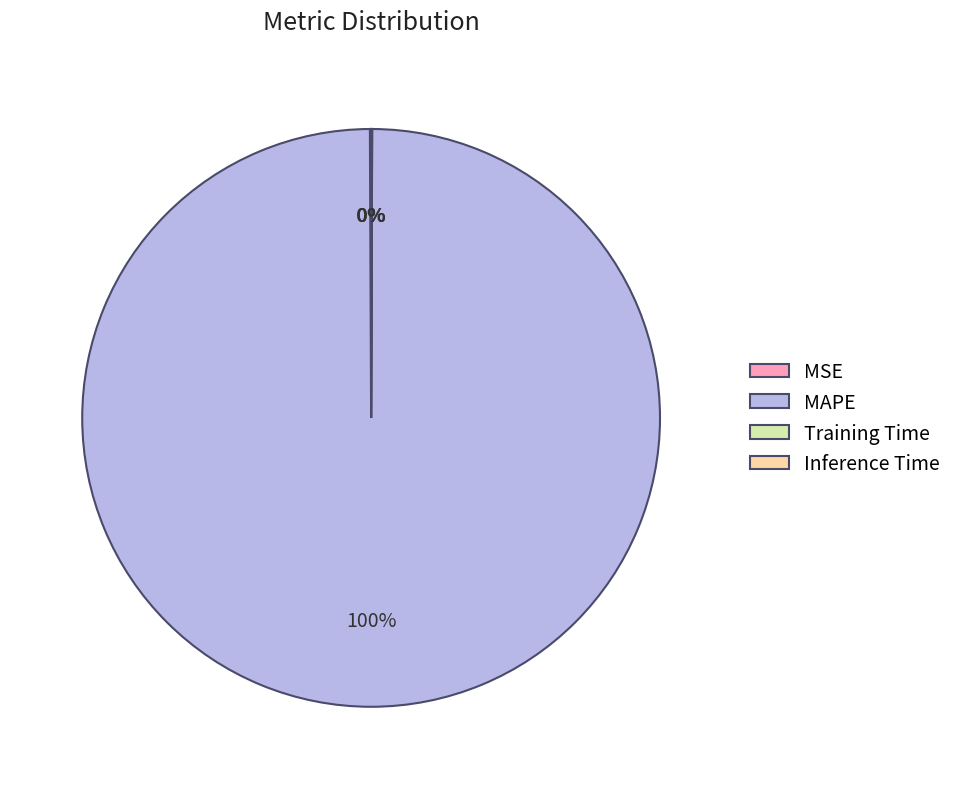

To the nearest percent, what percentage of the pie is MAPE?

100%